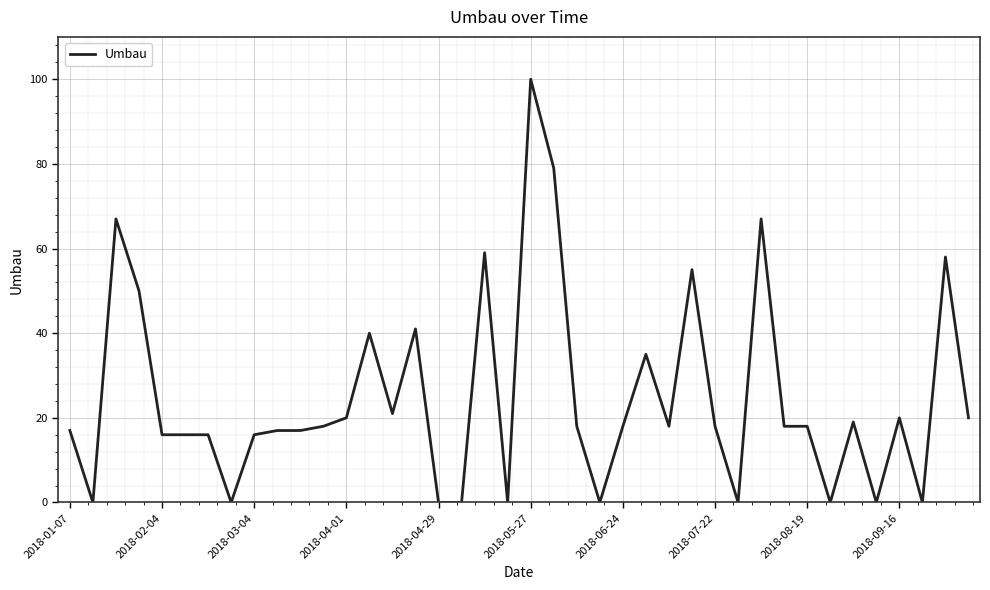

What is the difference between the maximum and minimum values?

100